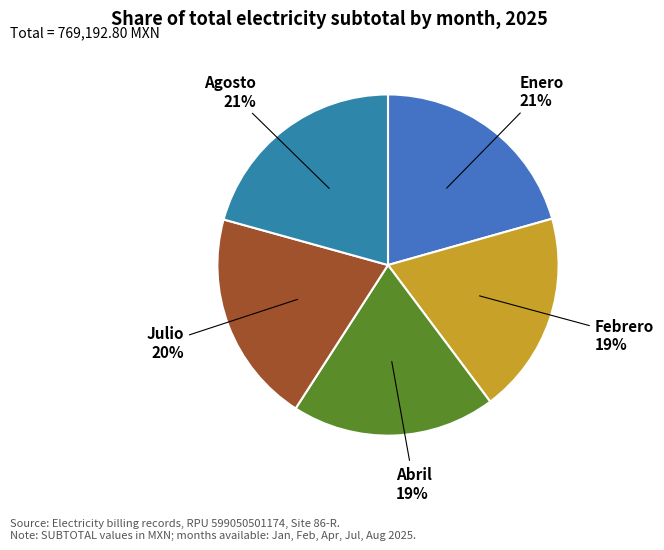

What percentage is the Febrero slice, to the nearest percent?

19%